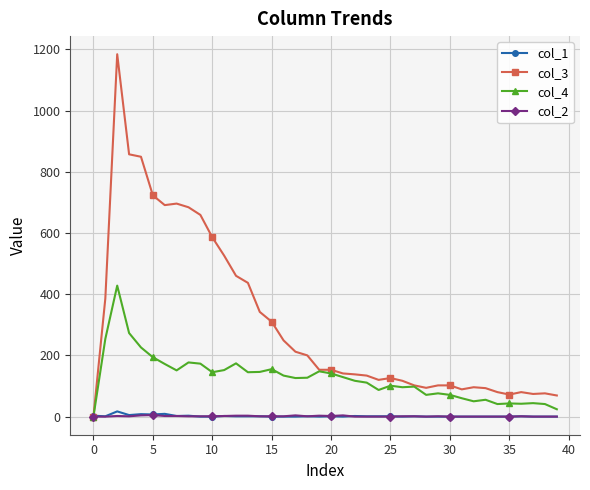

What are all the series names shown in the legend?

col_1, col_3, col_4, col_2